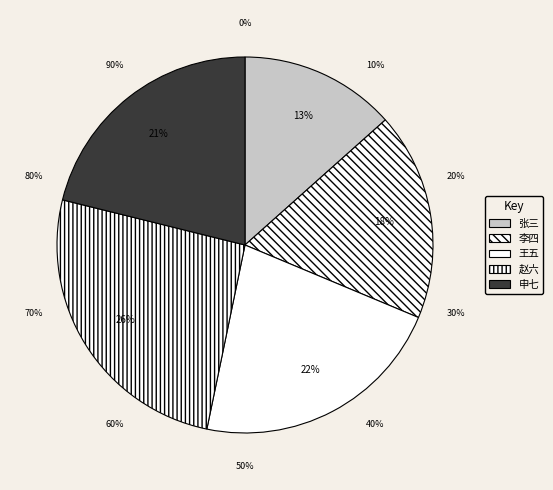

Which category has the smallest portion of the pie?

张三